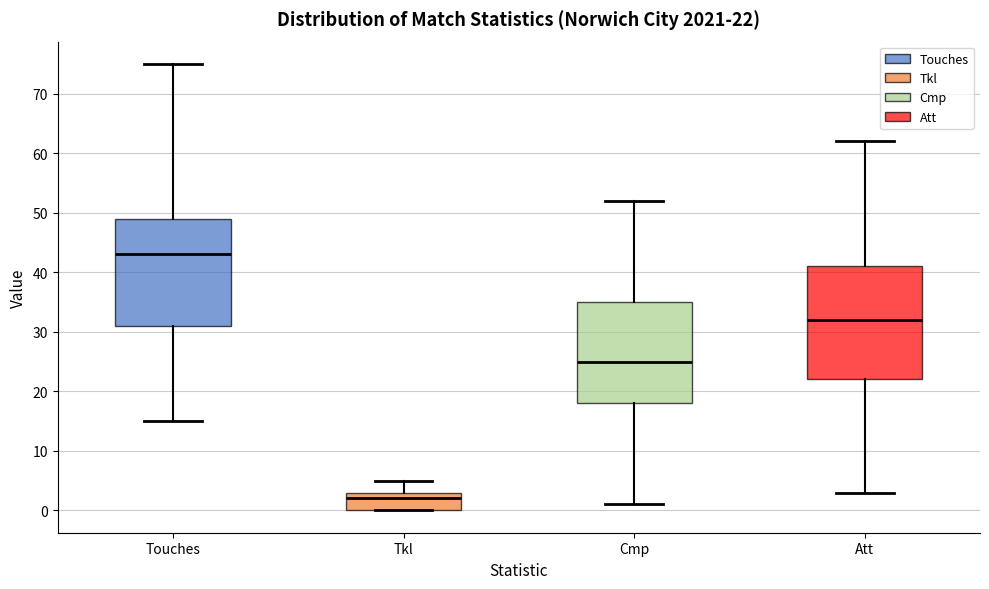

Which box has the lowest median line?

Tkl